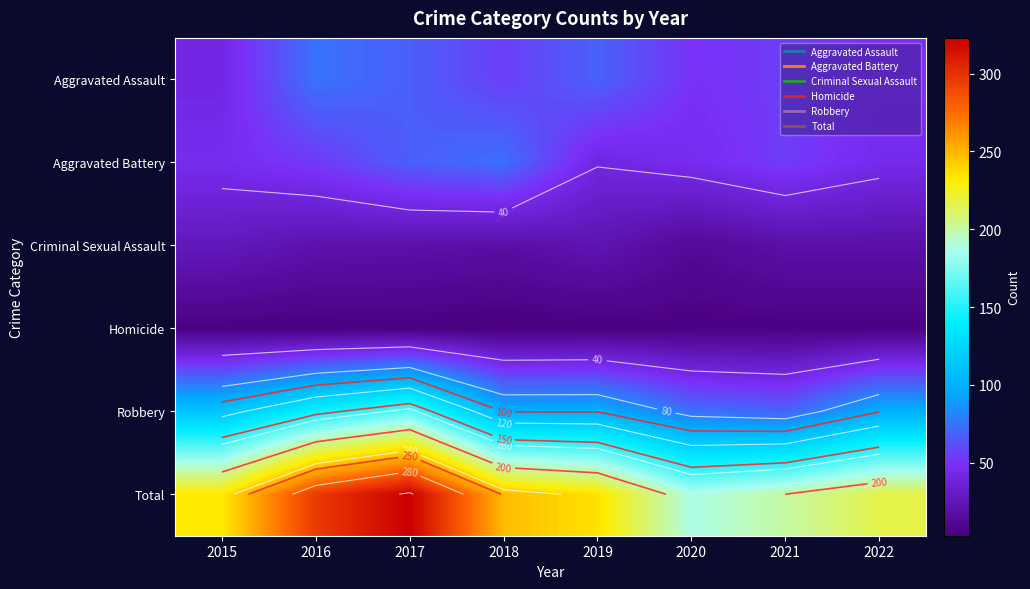

The value of Robbery at 2019 is 41. True or false?

False